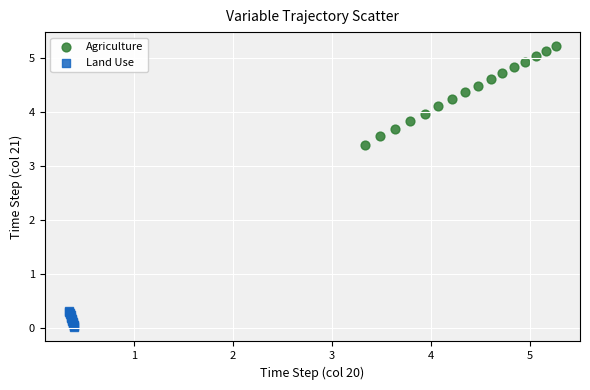

What are all the series names shown in the legend?

Agriculture, Land Use